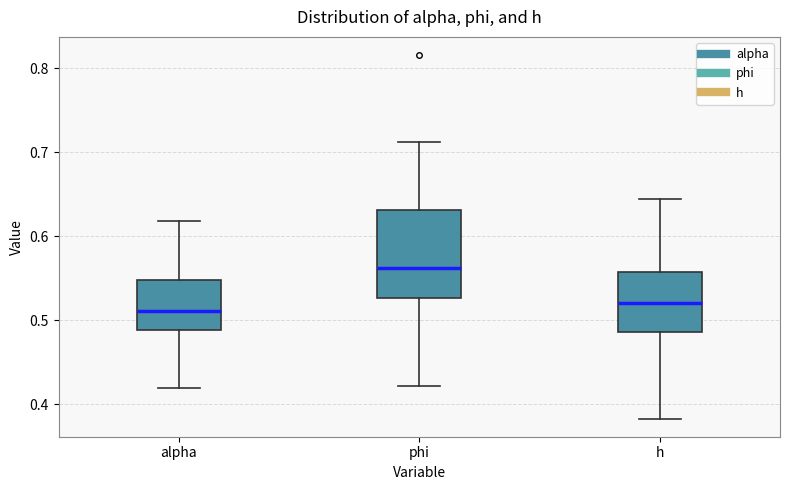

Reading left to right, read every box against the y-axis: the position of its median line, the range the box covers, and the ends of its whiskers. The values are not printed on the chart, so give them approximately, as read against the axis.

alpha: median 0.51, box 0.49 to 0.55, whiskers 0.42 to 0.62
phi: median 0.56, box 0.53 to 0.63, whiskers 0.42 to 0.71
h: median 0.52, box 0.49 to 0.56, whiskers 0.38 to 0.64